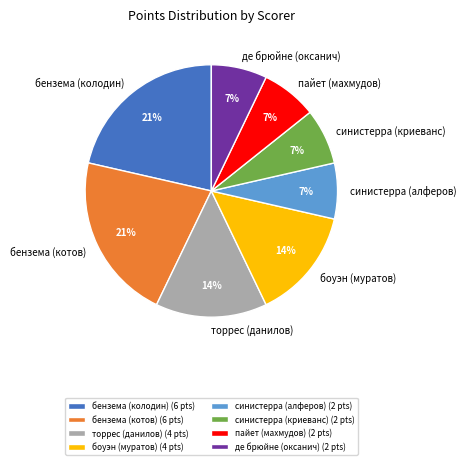

Does any single category account for the majority?

No